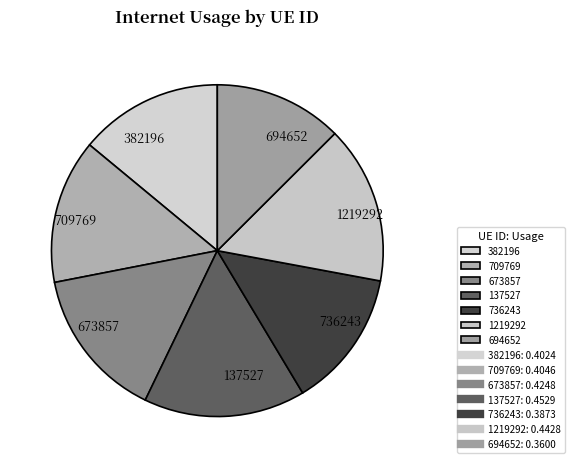

Does any single category account for the majority?

No